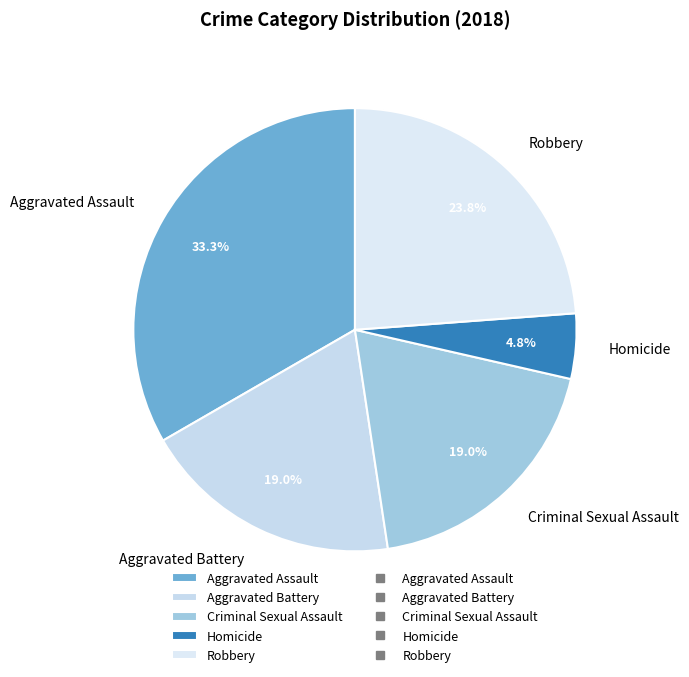

Between Aggravated Assault and Homicide, which is larger?

Aggravated Assault